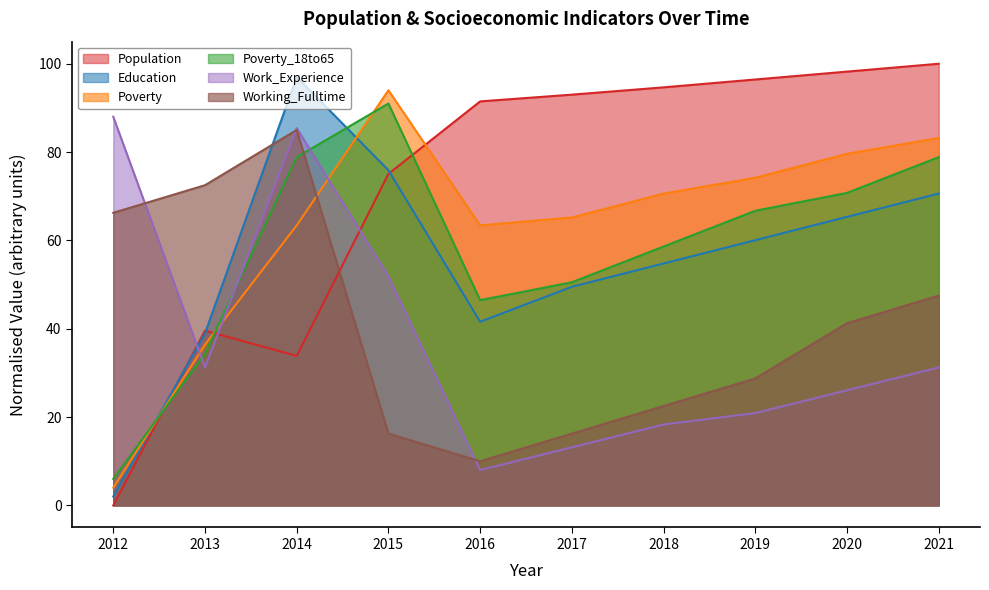

Reading left to right, what are all the values shown in this chart?

Population: 0.0	39.6	33.8	75.1	91.5	93.0	94.7	96.4	98.2	100.0
Education: 2.0	38.9	97.0	75.9	41.6	49.5	54.8	60.1	65.3	70.6
Poverty: 4.0	36.4	63.4	94.0	63.4	65.2	70.6	74.2	79.6	83.2
Poverty_18to65: 6.0	34.3	78.9	91.0	46.5	50.5	58.6	66.7	70.8	78.9
Work_Experience: 88.0	31.2	85.4	51.9	8.0	13.2	18.3	20.9	26.1	31.2
Working_Fulltime: 66.2	72.5	85.0	16.2	10.0	16.2	22.5	28.7	41.2	47.5